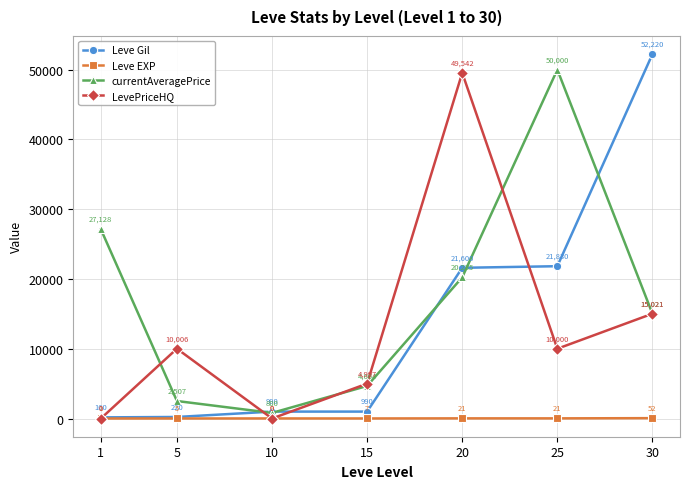

What is the difference between the maximum and minimum values in the Leve EXP series?

51